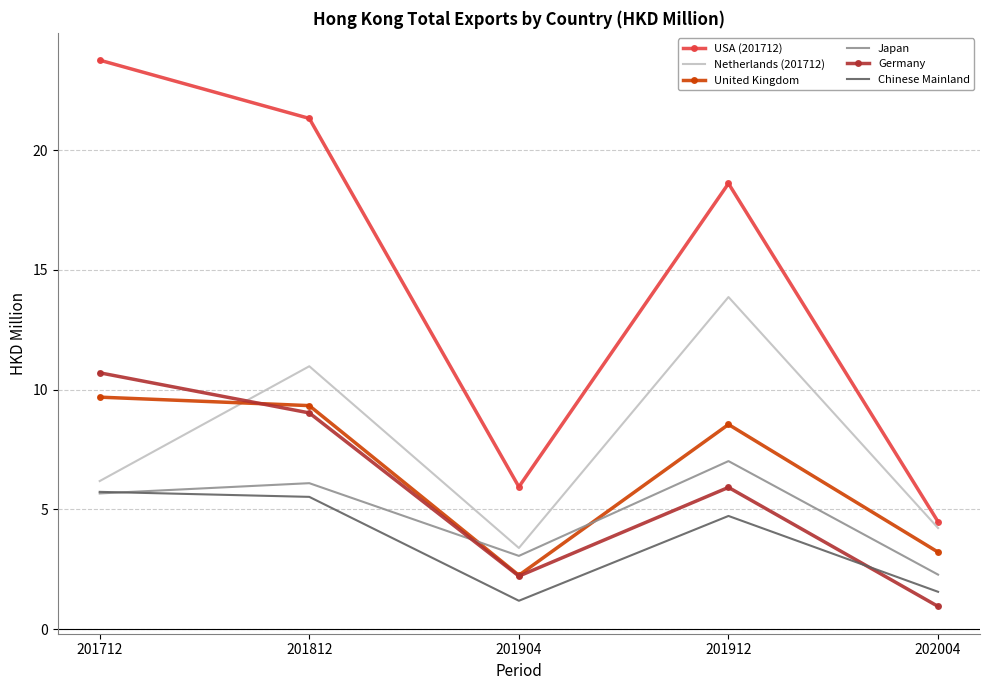

Which series ends up on top after the final intersection of United Kingdom and Netherlands (201712)?

Netherlands (201712)